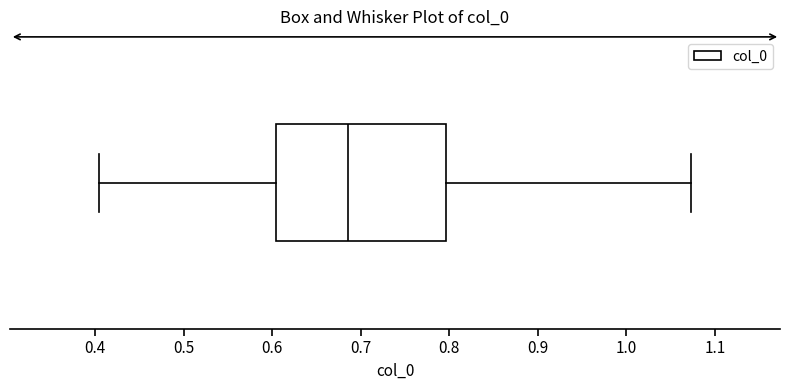

Read this box plot against the x-axis: the position of the median line, the range covered by the box, and the ends of both whiskers. The values are not printed on the chart, so give them approximately, as read against the axis.

median 0.69, box 0.60 to 0.80, whiskers 0.40 to 1.07